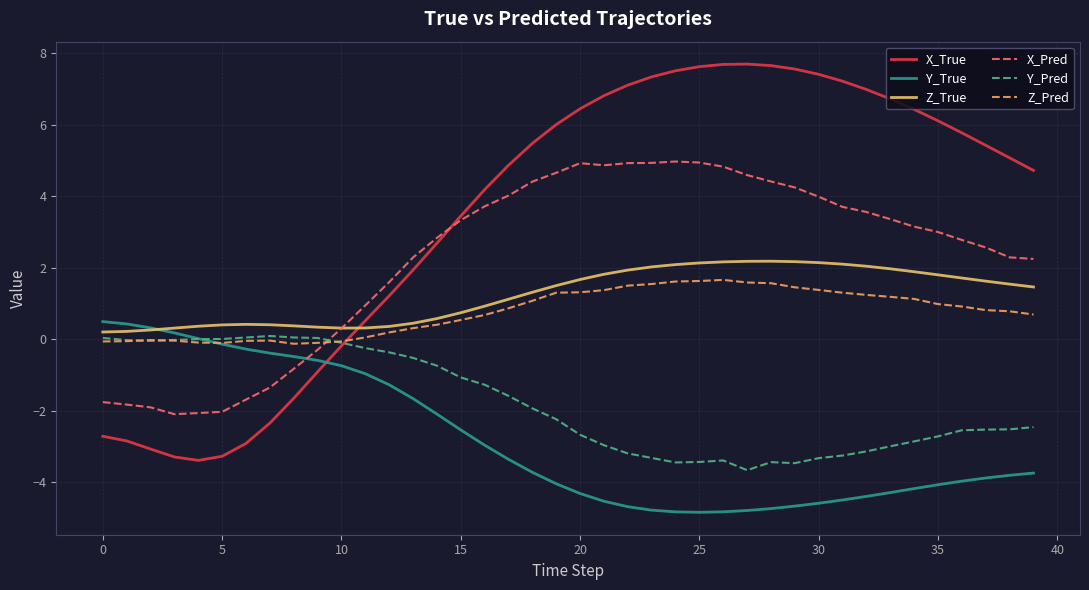

How many values in X_Pred are below zero?

10